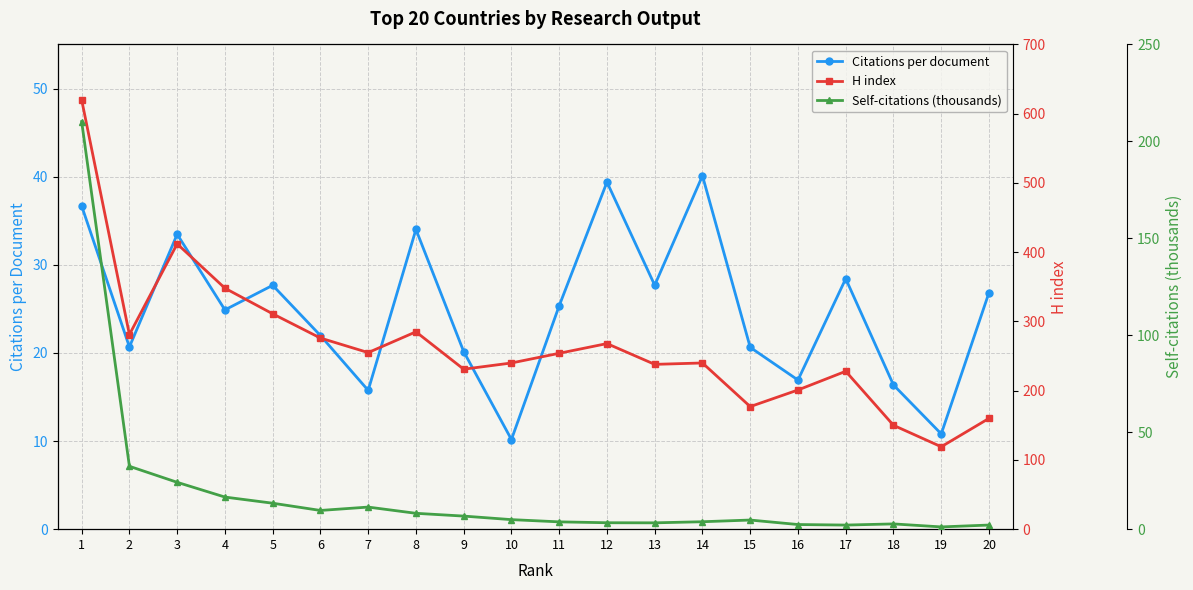

In Self-citations (thousands), how many points are higher than both neighbors (excluding endpoints)?

3